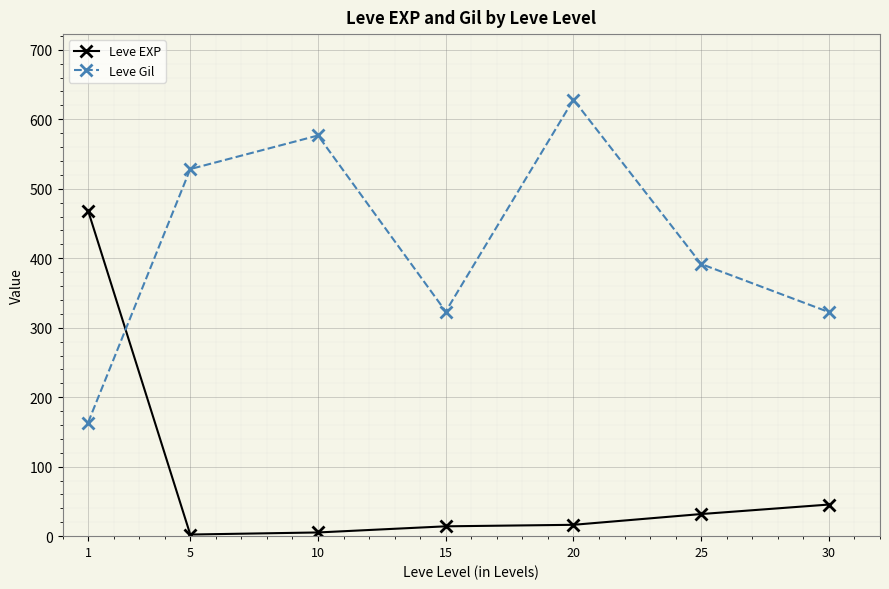

At 15, list the series in order from largest to smallest.

Leve Gil, Leve EXP